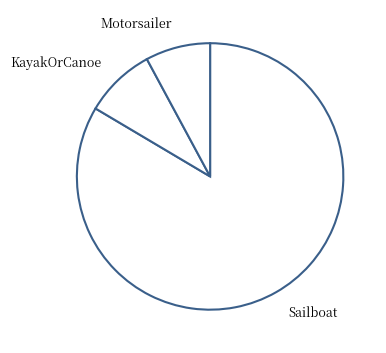

Combined, do KayakOrCanoe and Motorsailer account for over 50%?

No